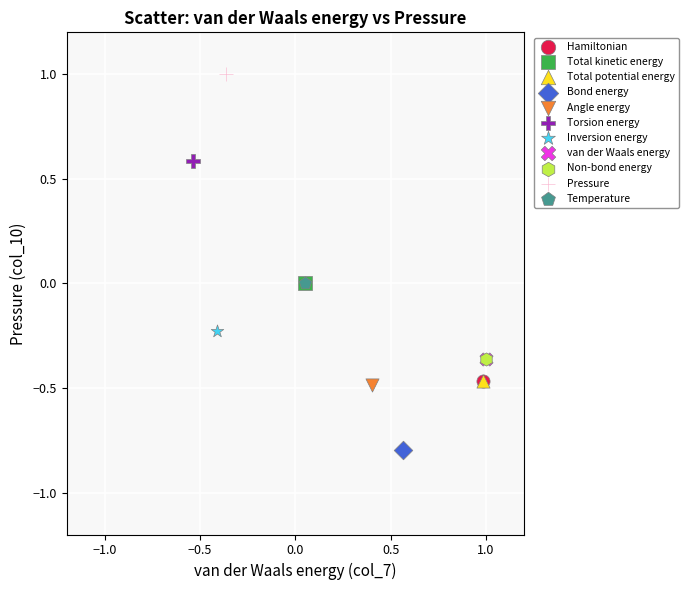

What are all the series names shown in the legend?

Hamiltonian, Total kinetic energy, Total potential energy, Bond energy, Angle energy, Torsion energy, Inversion energy, van der Waals energy, Non-bond energy, Pressure, Temperature